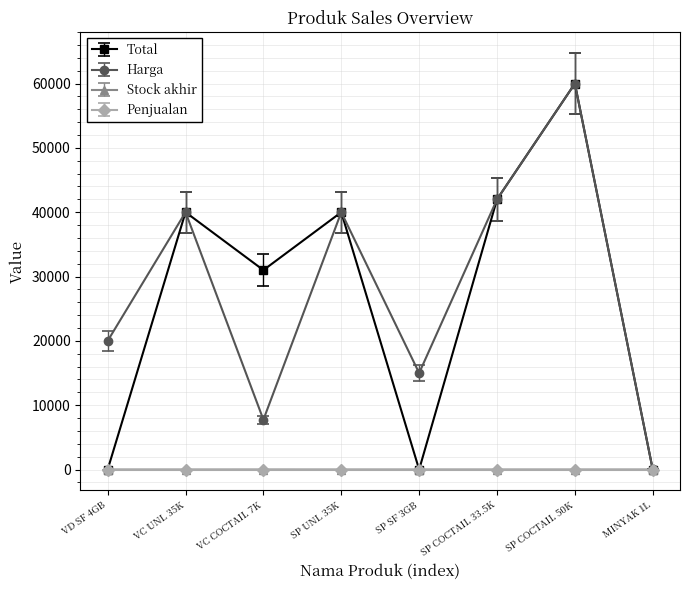

How many categories are shown in the chart?

8